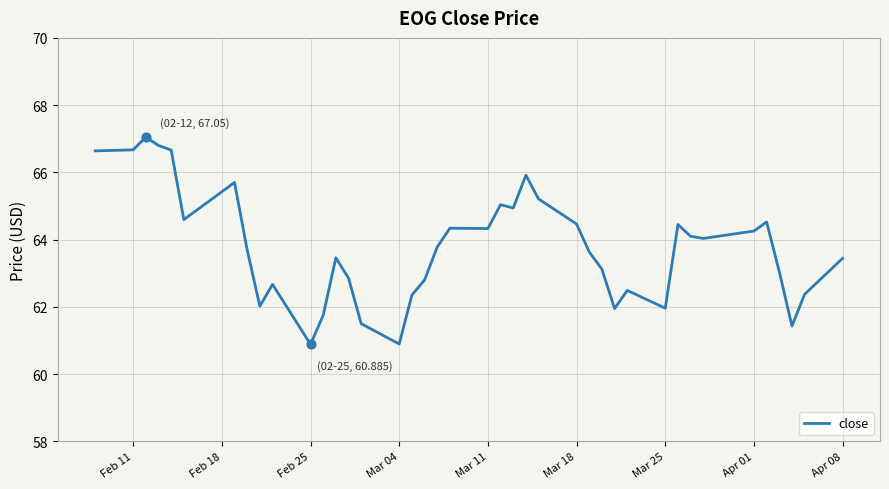

What is the smallest value displayed?

60.9